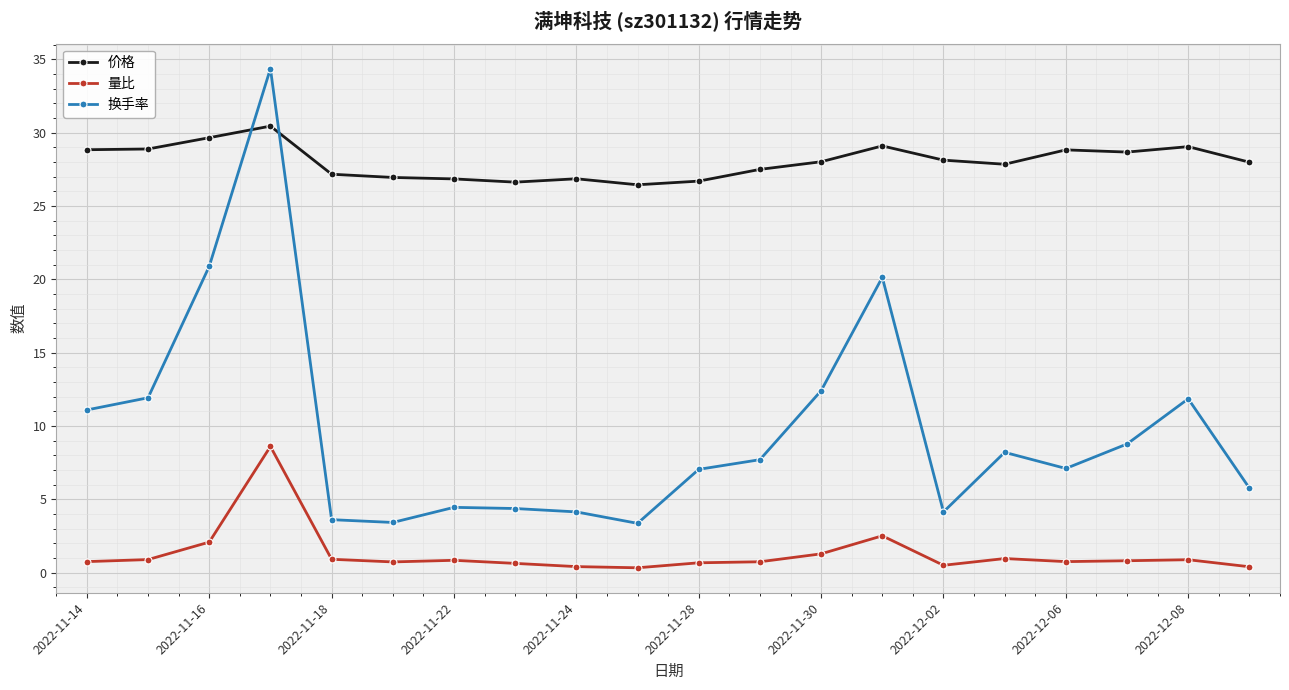

What is the lowest value of the 换手率 series?

3.4